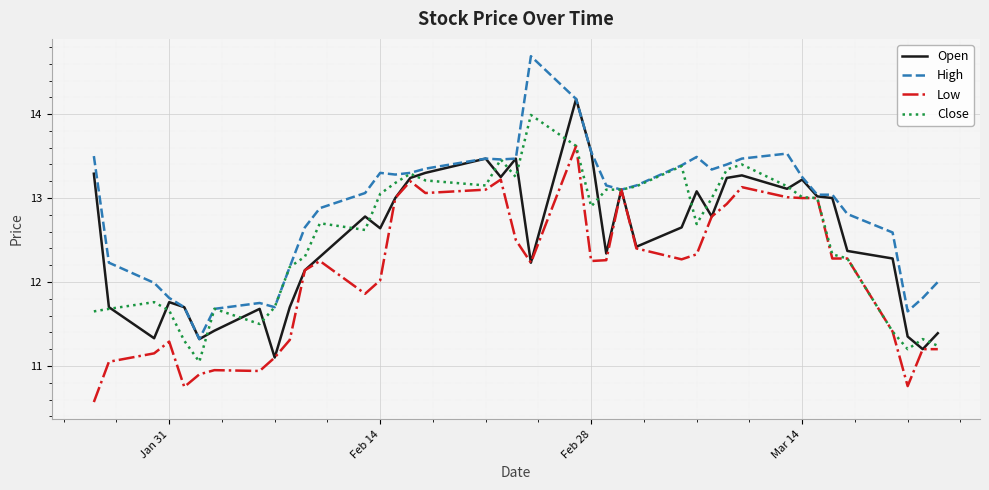

Rank the series by their maximum value, from lowest to highest.

Low, Close, Open, High